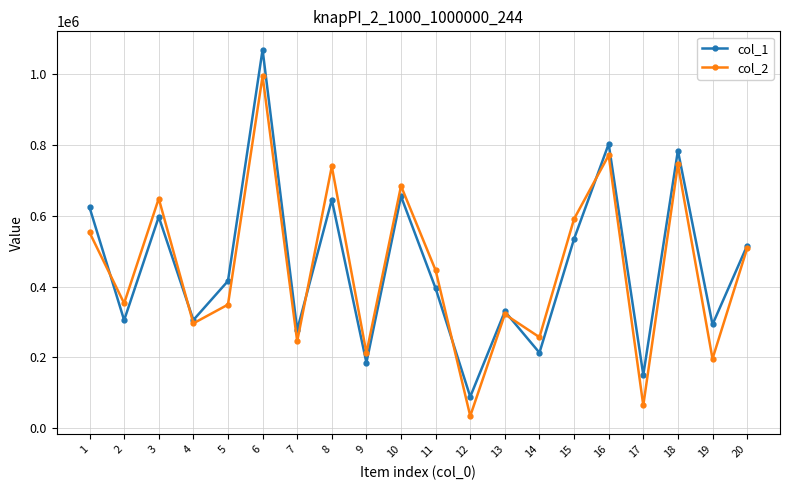

In col_2, how many points are lower than both neighbors (excluding endpoints)?

8